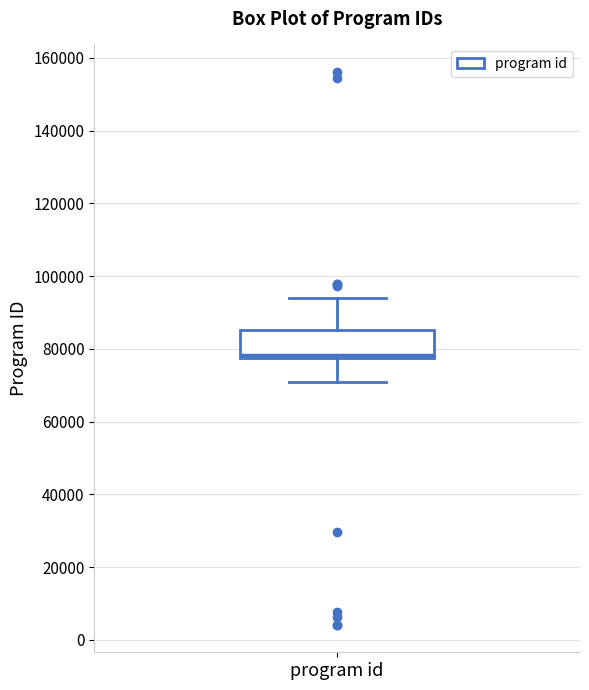

Read this box plot against the y-axis: the position of the median line, the range covered by the box, and the ends of both whiskers. The values are not printed on the chart, so give them approximately, as read against the axis.

median 78000 (just above the box's lower edge), box 78000 to 86000, whiskers 70000 to 94000